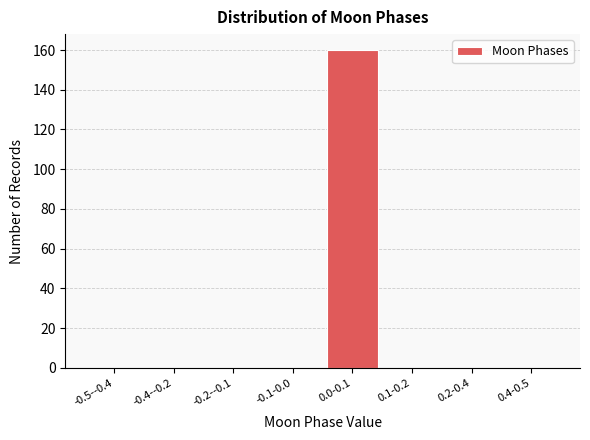

Reading left to right, list all the values displayed in this chart.

-0.5--0.4=0	-0.4--0.2=0	-0.2--0.1=0	-0.1-0.0=0	0.0-0.1=160	0.1-0.2=0	0.2-0.4=0	0.4-0.5=0